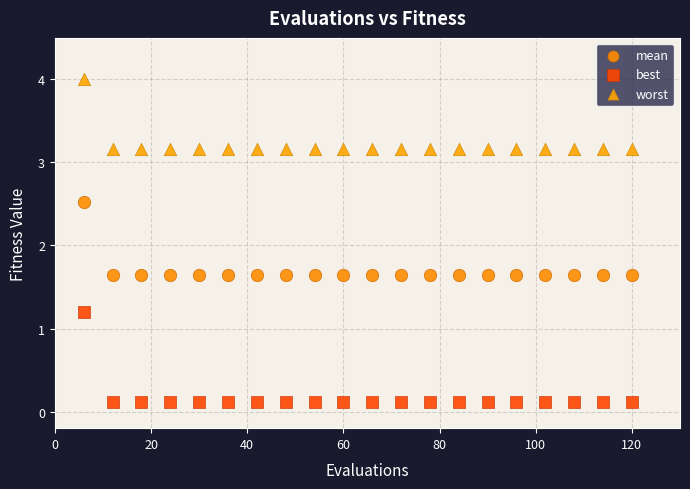

Which series has the largest Y range (max minus min)?

best